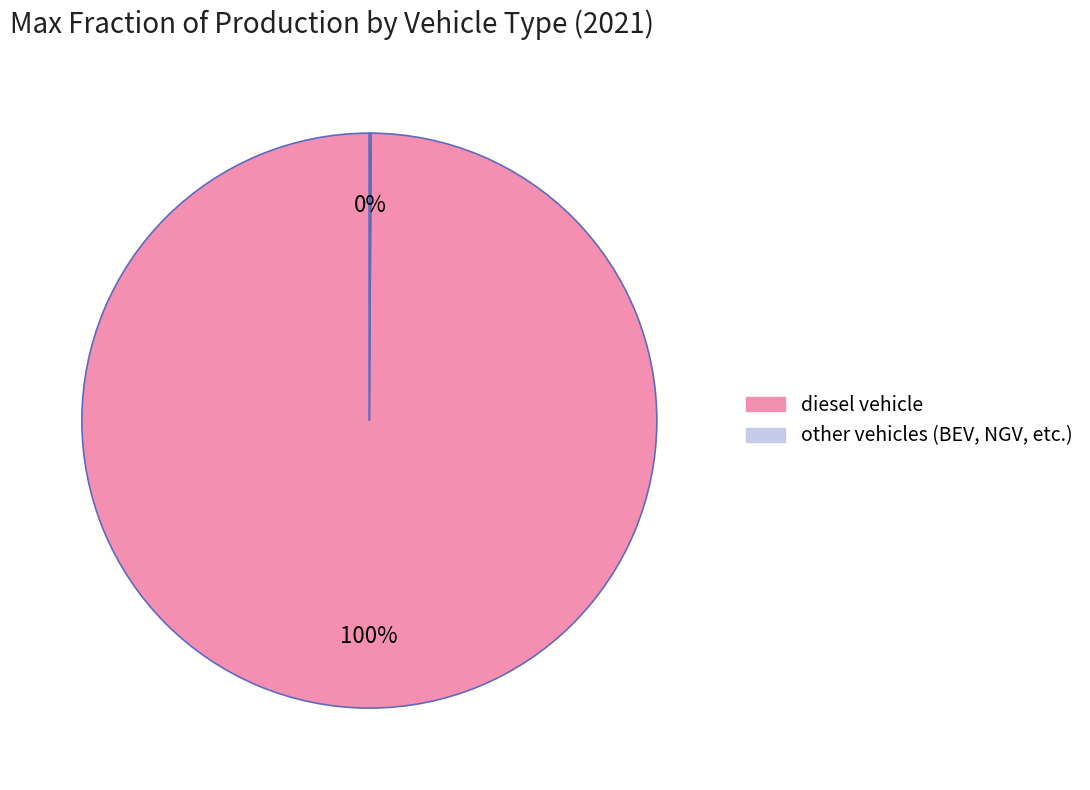

Does any single category account for the majority?

Yes